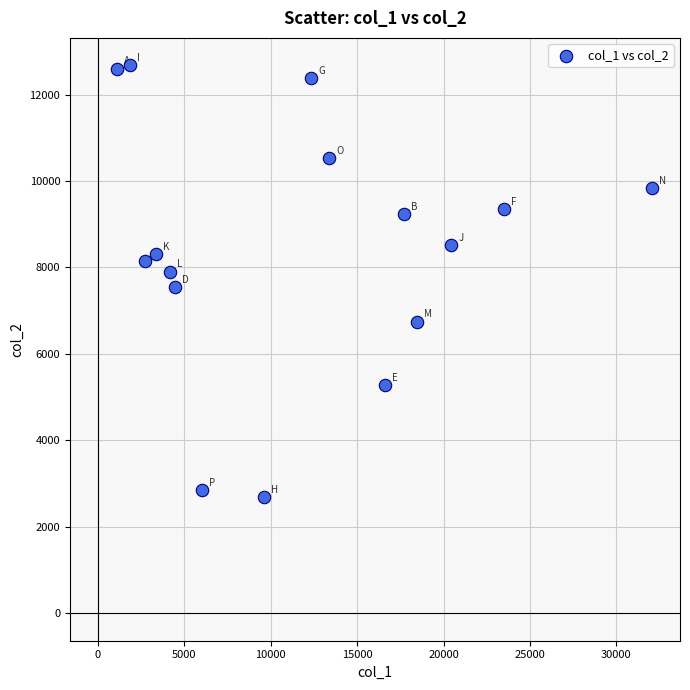

What is the range of X values (max minus min)?

30944